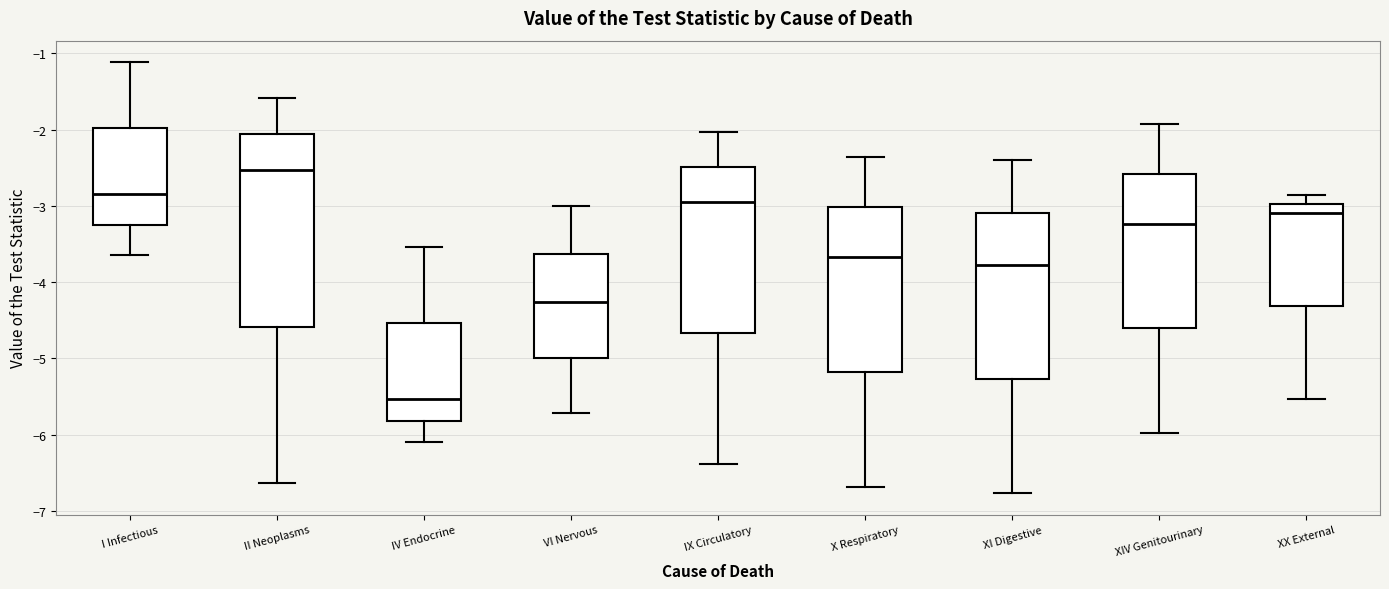

Reading left to right, transcribe this box plot: for each box, give where its median line is, the range the box spans, and where its two whiskers end, as read against the y-axis. The values are not printed on the chart, so give them approximately, as read against the axis.

I Infectious: median -2.8, box -3.2 to -2.0, whiskers -3.6 to -1.1
II Neoplasms: median -2.5, box -4.6 to -2.1, whiskers -6.6 to -1.6
IV Endocrine: median -5.5, box -5.8 to -4.5, whiskers -6.1 to -3.5
VI Nervous: median -4.3, box -5.0 to -3.6, whiskers -5.7 to -3.0
IX Circulatory: median -2.9, box -4.7 to -2.5, whiskers -6.4 to -2.0
X Respiratory: median -3.7, box -5.2 to -3.0, whiskers -6.7 to -2.4
XI Digestive: median -3.8, box -5.3 to -3.1, whiskers -6.8 to -2.4
XIV Genitourinary: median -3.2, box -4.6 to -2.6, whiskers -6.0 to -1.9
XX External: median -3.1, box -4.3 to -3.0, whiskers -5.5 to -2.9